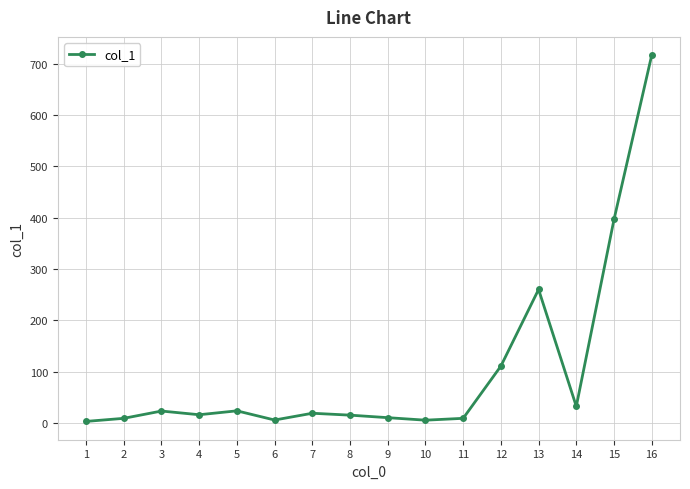

True or false: the data has more than 2 interior local peaks.

True